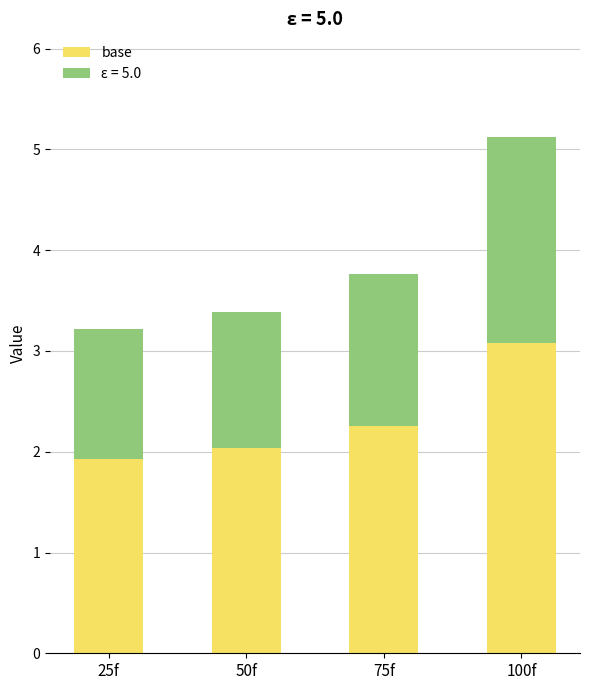

Reading left to right, what are the values for base?

1.9	2.0	2.3	3.1